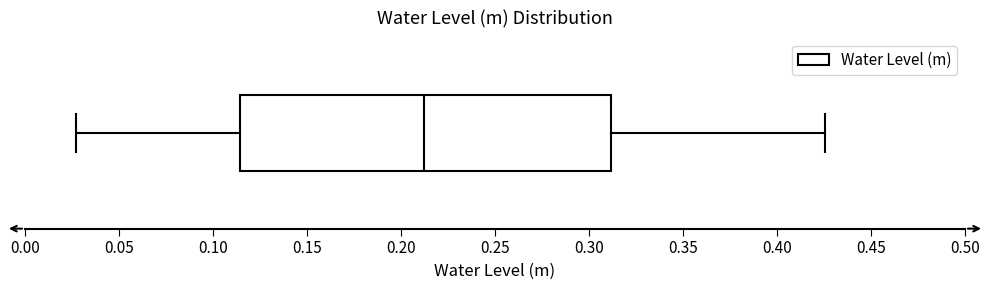

Where does the median line of the box sit on the x-axis? The values are not printed on the chart, so give them approximately, as read against the axis.

0.210